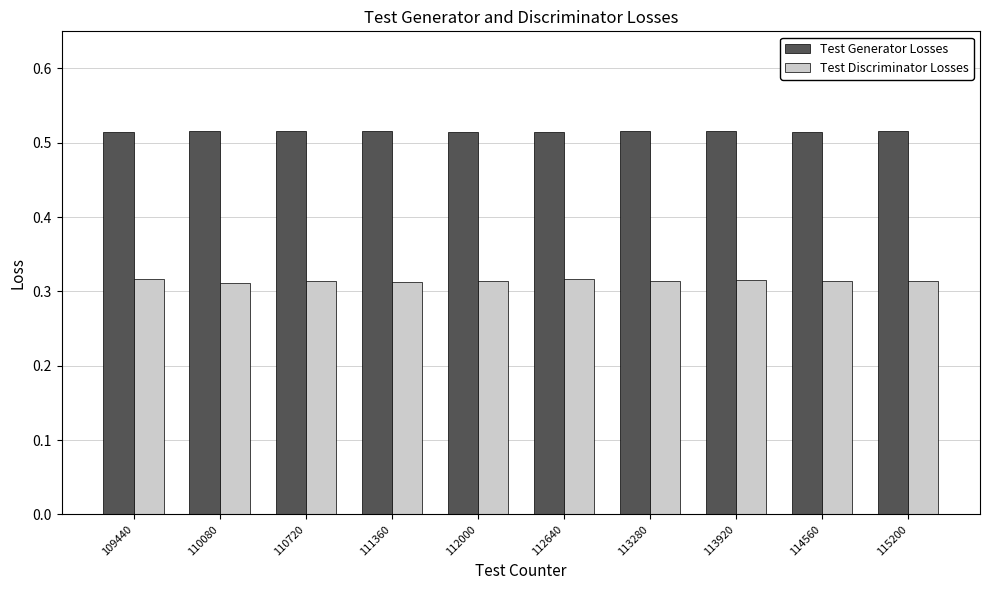

The value of Test Discriminator Losses at 111360 is 0.1. True or false?

False